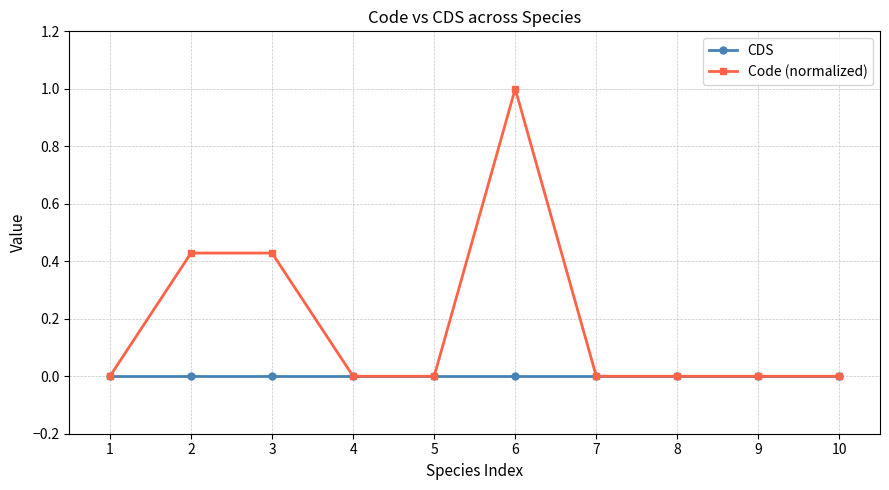

Is this an area chart (filled region under the line)?

No